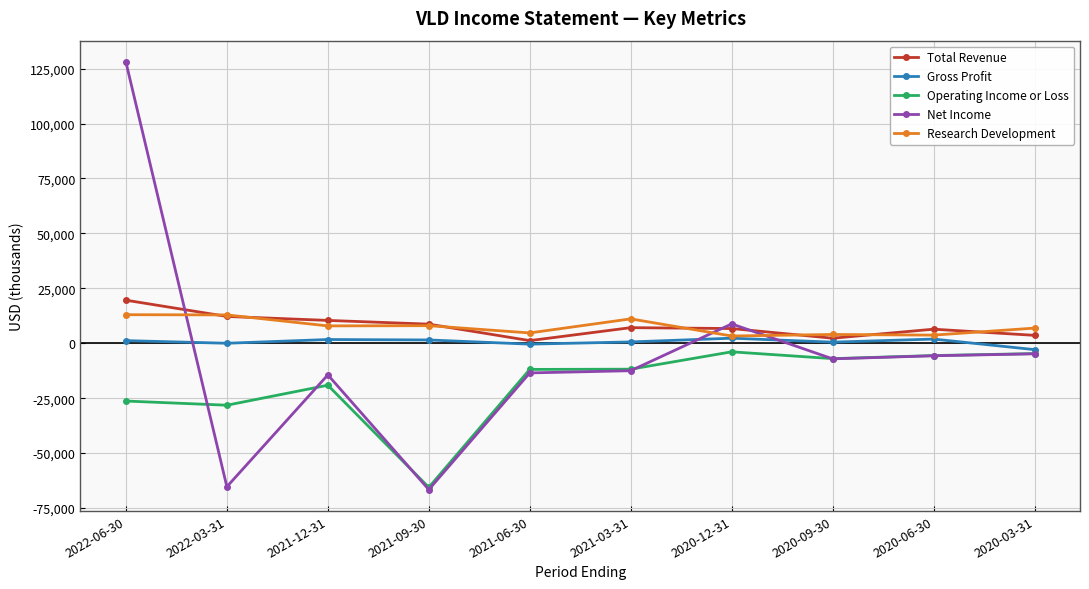

What is the label of the 4th point from the left?

2021-09-30